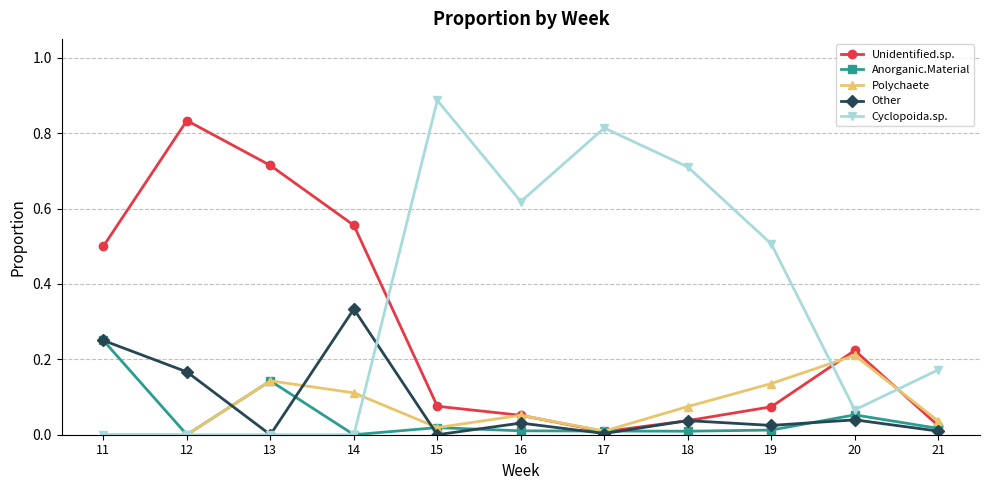

How many series are shown in this chart?

5